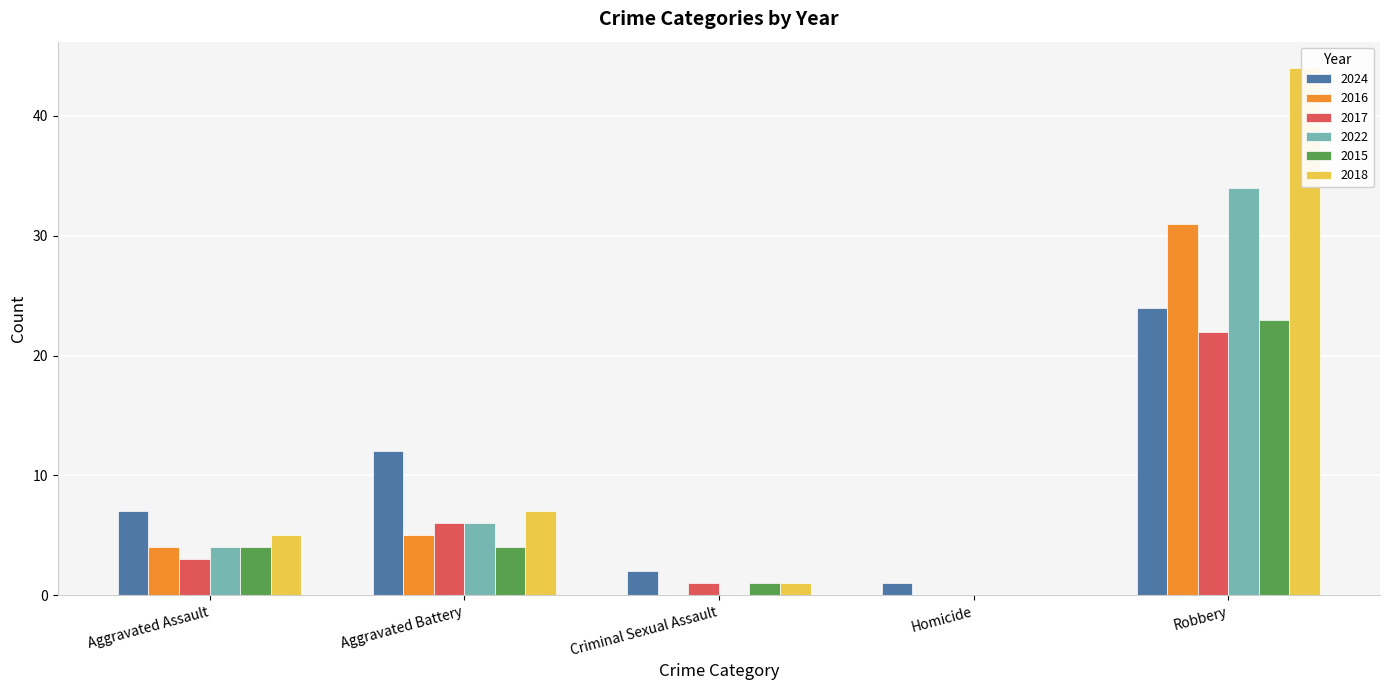

What is the highest value of the 2017 series?

22